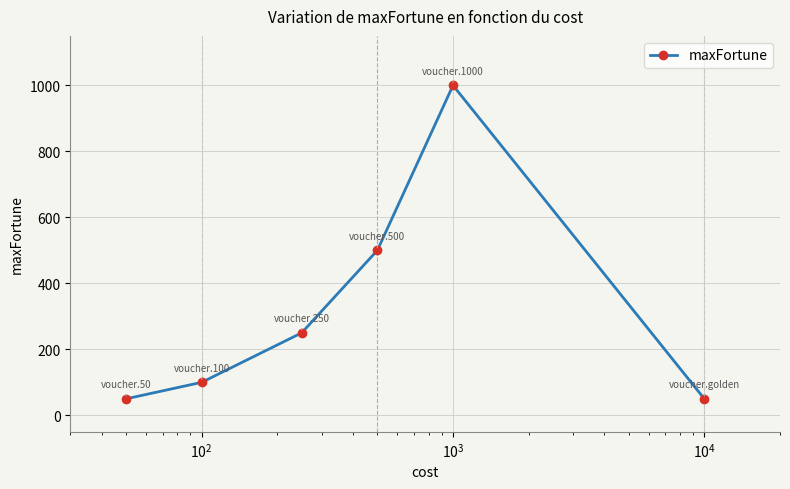

What is the value of the 5th point from the left?

1000